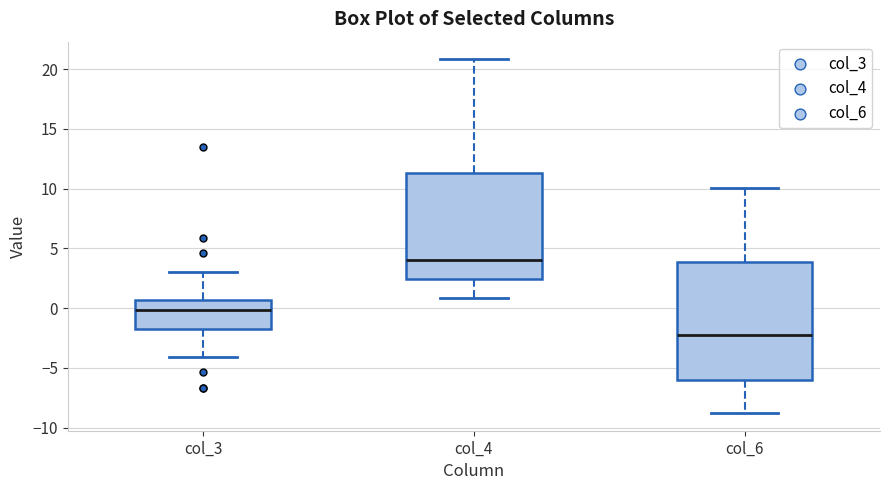

Reading left to right, read every box against the y-axis: the position of its median line, the range the box covers, and the ends of its whiskers. The values are not printed on the chart, so give them approximately, as read against the axis.

col_3: median 0.0, box -1.5 to 0.5, whiskers -4.0 to 3.0
col_4: median 4.0, box 2.5 to 11.5, whiskers 1.0 to 21.0
col_6: median -2.5, box -6.0 to 4.0, whiskers -9.0 to 10.0